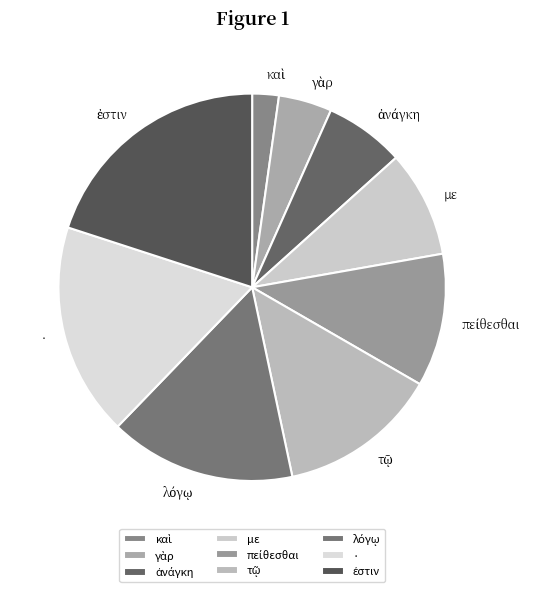

Is there a majority slice in this chart?

No